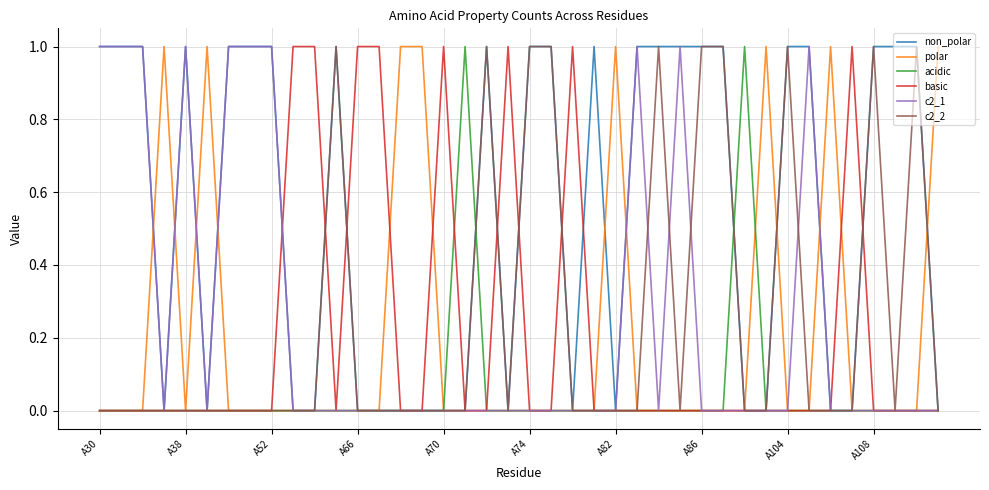

Reading left to right, list all the values displayed in this chart.

non_polar: 1	1	1	0	1	0	1	1	1	0	0	1	0	0	0	0	0	0	1	0	1	1	0	1	0	1	1	1	1	1	0	0	1	1	0	0	1	1	1	0
polar: 0	0	0	1	0	1	0	0	0	0	0	0	0	0	1	1	0	0	0	0	0	0	0	0	1	0	0	0	0	0	0	1	0	0	1	0	0	0	0	1
acidic: 0	0	0	0	0	0	0	0	0	0	0	0	0	0	0	0	0	1	0	0	0	0	0	0	0	0	0	0	0	0	1	0	0	0	0	0	0	0	0	0
basic: 0	0	0	0	0	0	0	0	0	1	1	0	1	1	0	0	1	0	0	1	0	0	1	0	0	0	0	0	0	0	0	0	0	0	0	1	0	0	0	0
c2_1: 1	1	1	0	1	0	1	1	1	0	0	0	0	0	0	0	0	0	0	0	0	0	0	0	0	1	0	1	0	0	0	0	0	1	0	0	0	0	0	0
c2_2: 0	0	0	0	0	0	0	0	0	0	0	1	0	0	0	0	0	0	1	0	1	1	0	0	0	0	1	0	1	1	0	0	1	0	0	0	1	0	1	0